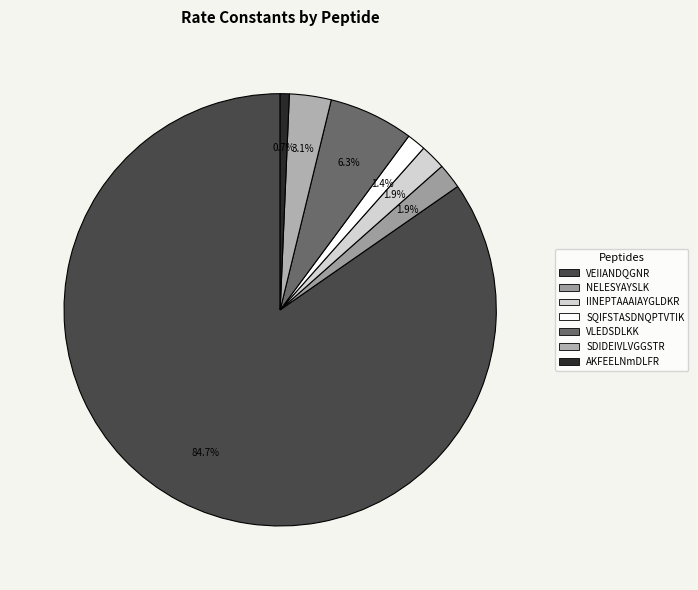

Does AKFEELNmDLFR account for over 50% of the chart?

No